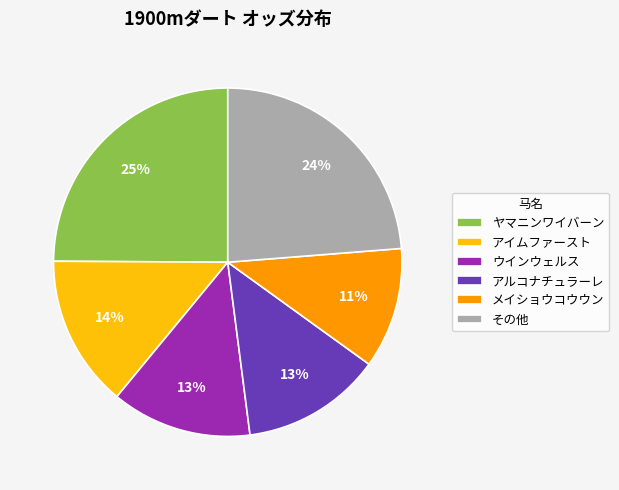

Is there any slice that represents more than half of the pie?

No